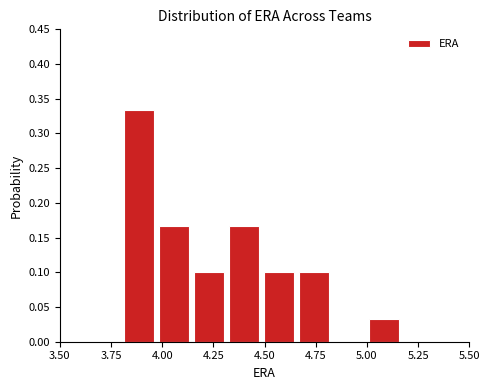

Read against the x-axis, roughly where is the centre of the tallest bar?

3.90